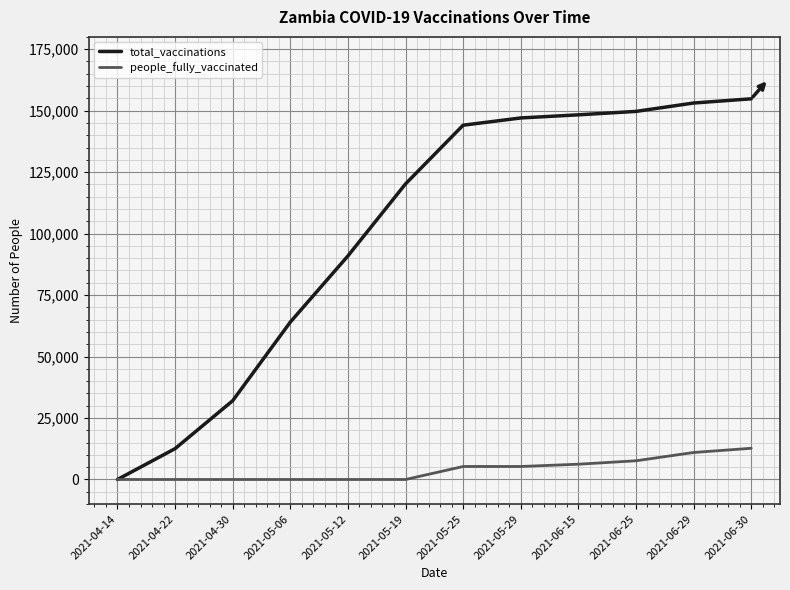

At 2021-06-29, list the series in order from smallest to largest.

people_fully_vaccinated, total_vaccinations